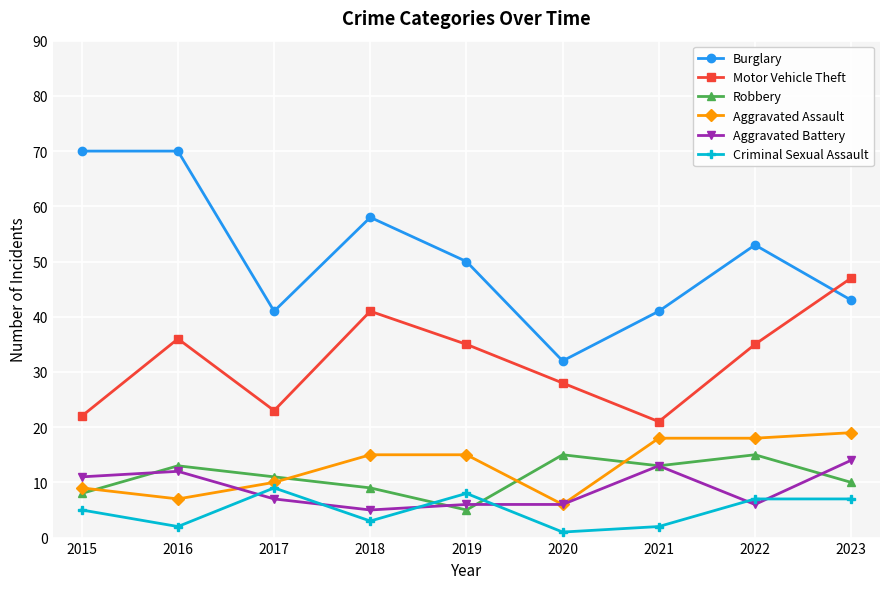

Count the number of data series in this chart.

6